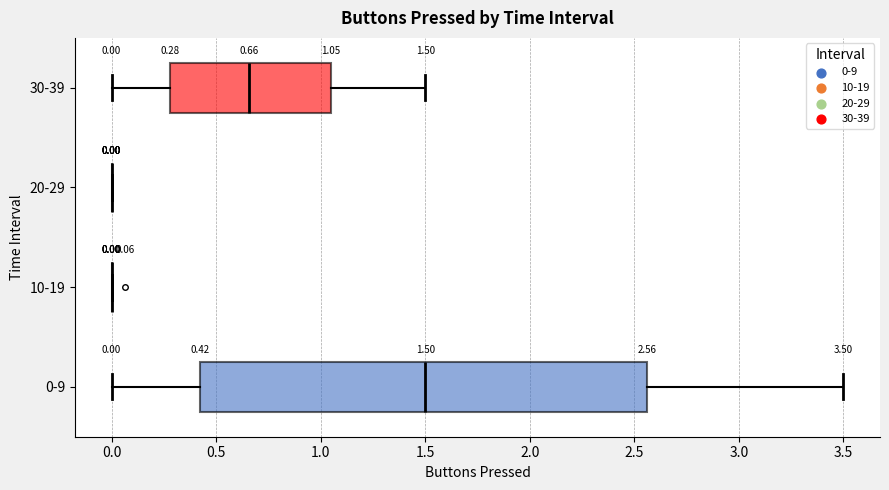

Comparing the boxes themselves (not the whiskers), which one is the widest?

0-9